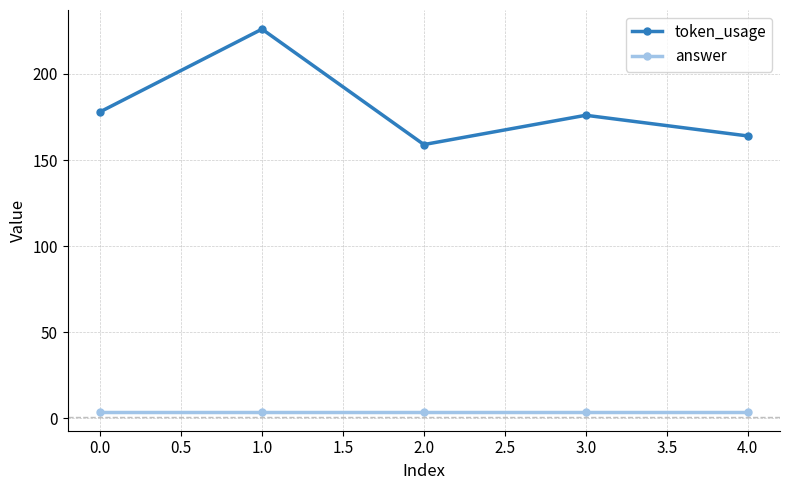

At 2.0, list the series in order from smallest to largest.

answer, token_usage